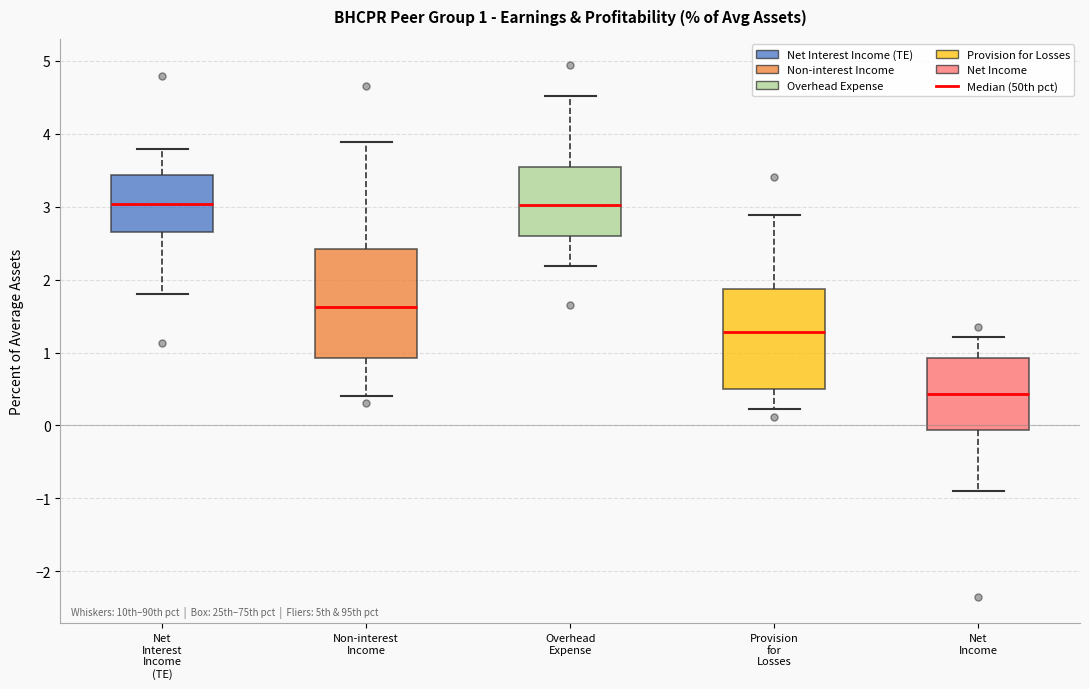

Which box's median line is the lowest?

Net Income